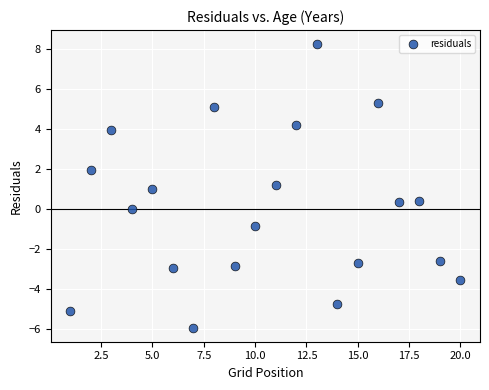

What is the range of X values (max minus min)?

19.0